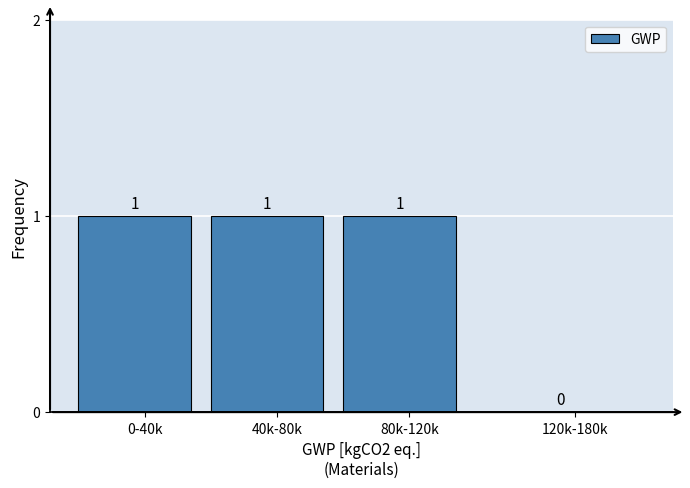

Reading left to right, what are all the values shown in this chart?

0-40k=1	40k-80k=1	80k-120k=1	120k-180k=0